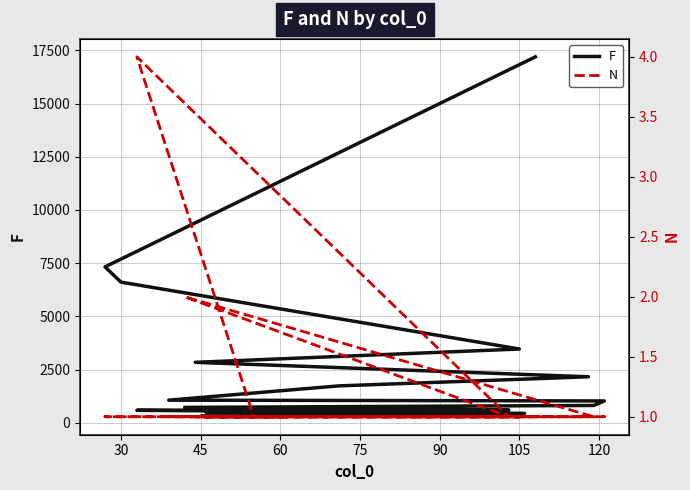

Is this an area chart (filled region under the line)?

No